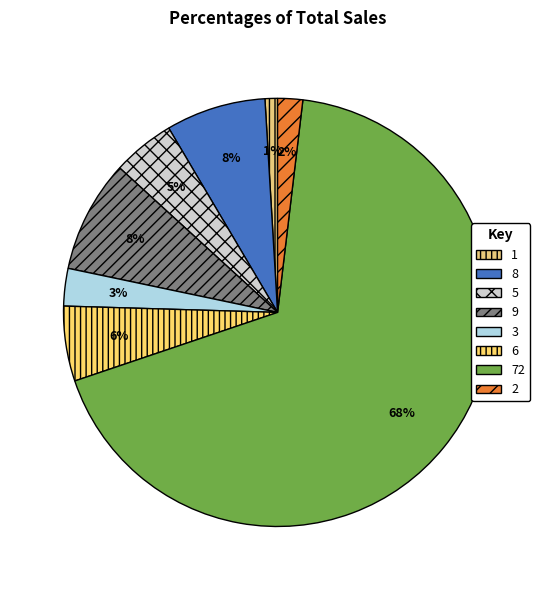

Count the number of slices in the pie.

8